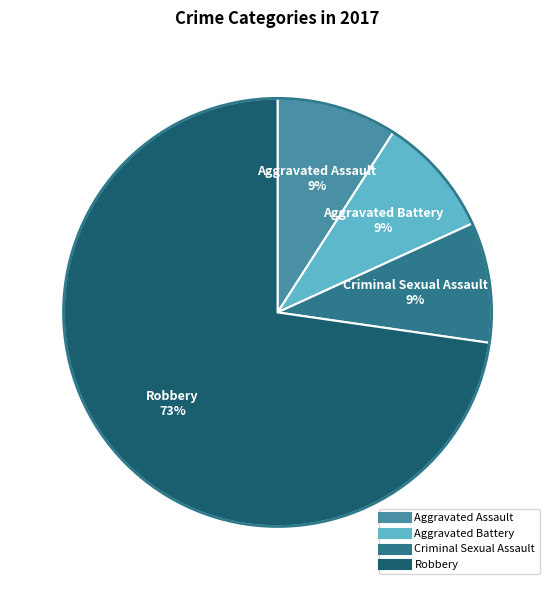

How many segments does this pie chart have?

4